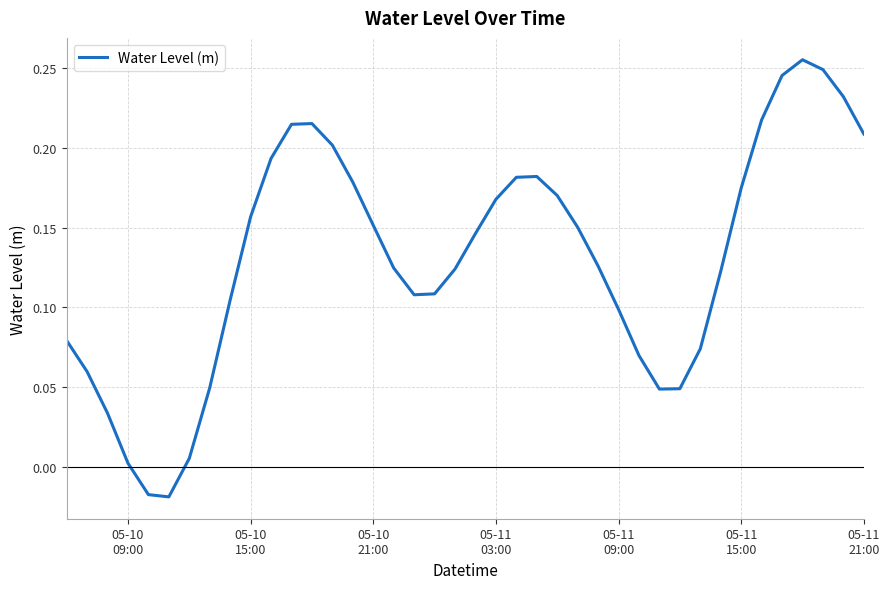

Is this an area chart (filled region under the line)?

No